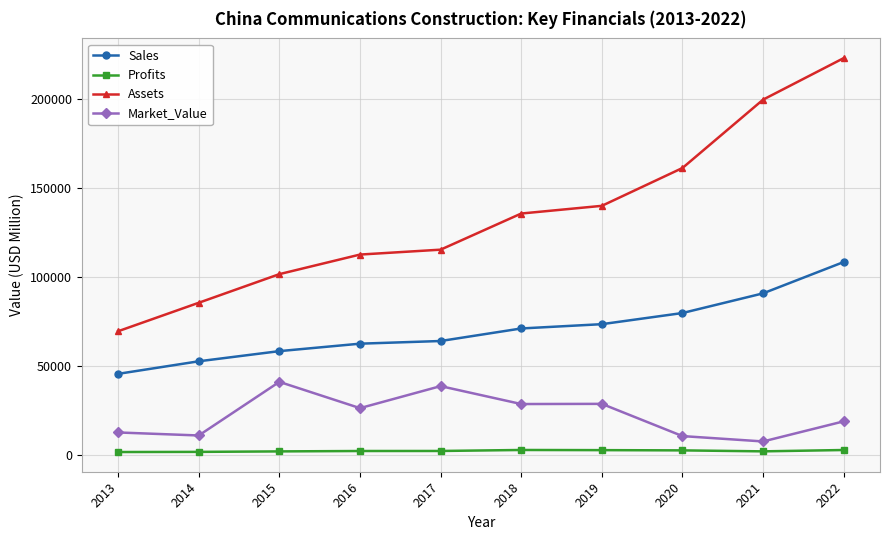

What is the value of the Profits point at the 1st from the left?

1894.0